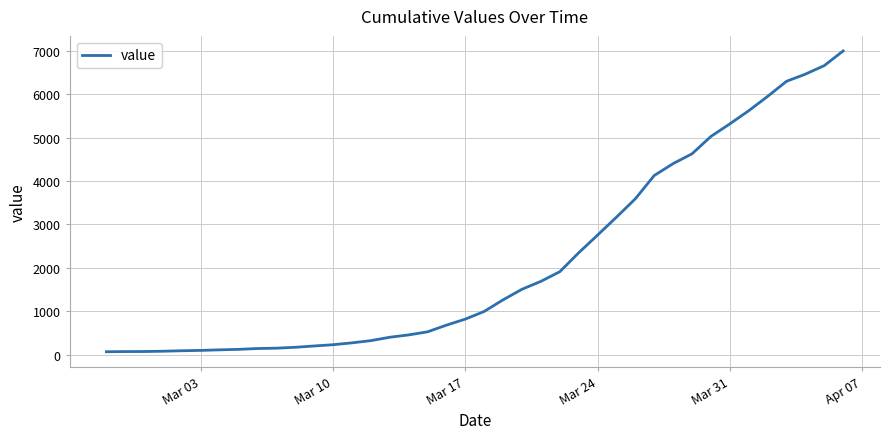

What is the difference between the maximum and minimum values?

6931